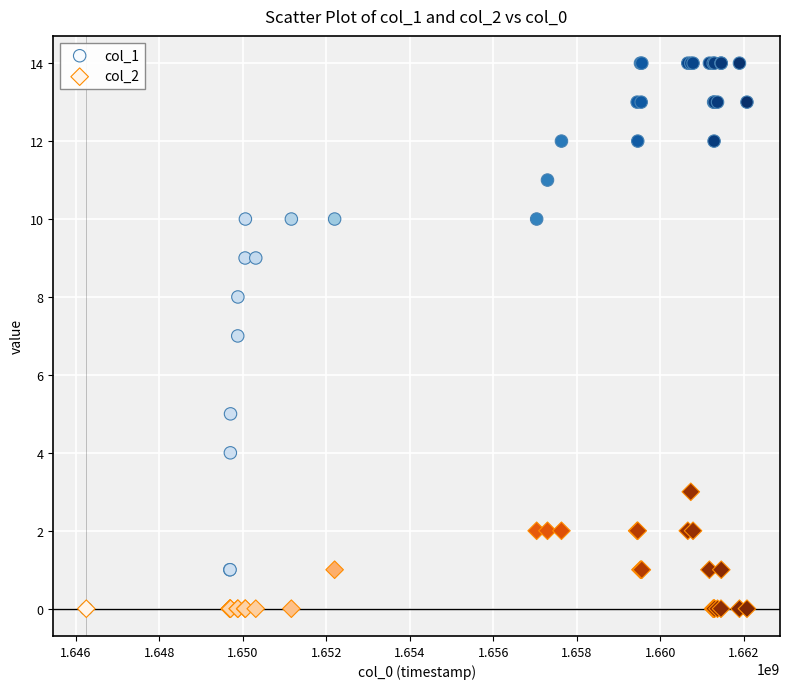

Which series reaches the maximum Y coordinate?

col_1